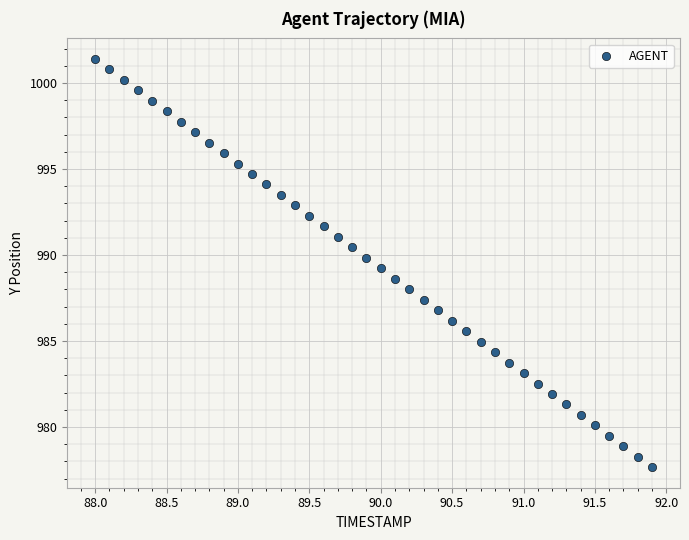

What is the range of Y values (max minus min)?

23.8